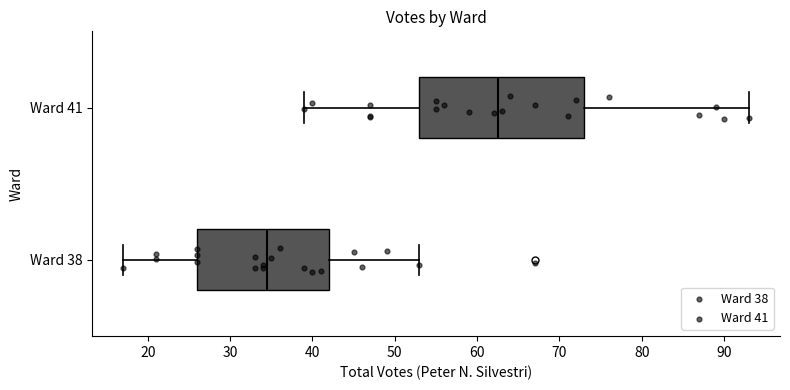

Where is the left edge of the box for Ward 38 on the x-axis? The values are not printed on the chart, so give them approximately, as read against the axis.

26